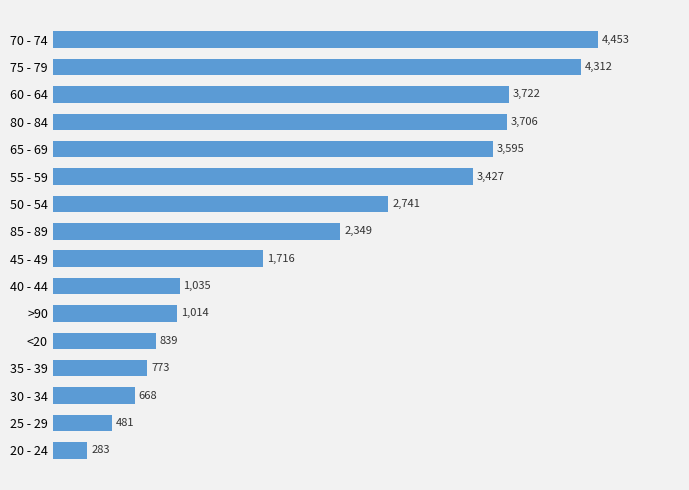

True or false: the data shows 3427 at 55 - 59.

True